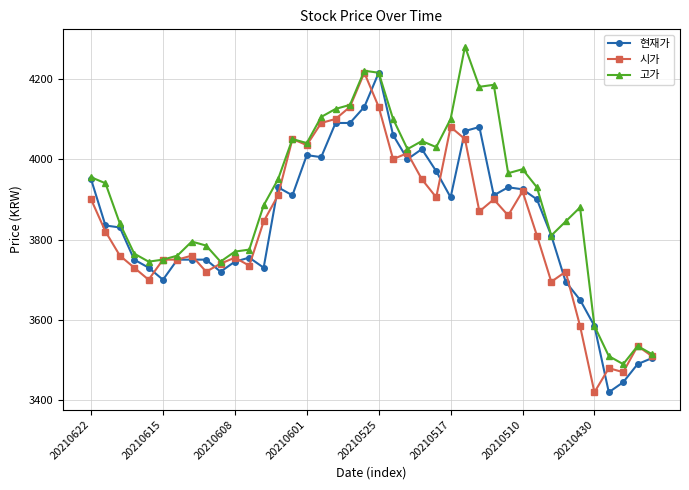

What is the value of the 고가 point at the 37th from the left?

3510